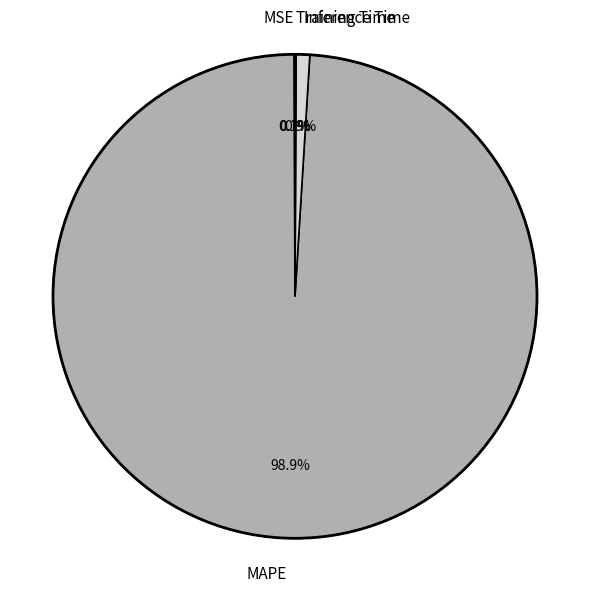

To the nearest percent, what is the average slice percentage?

25%